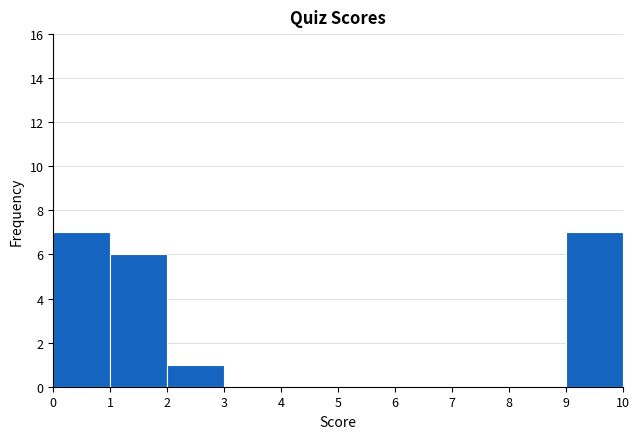

Reading left to right, list every bar in this chart as the range it spans on the x-axis followed by its height. The values are not printed on the chart, so give them approximately, as read against the axis.

0 to 1: 7
1 to 2: 6
2 to 3: 1
3 to 4: 0
4 to 5: 0
5 to 6: 0
6 to 7: 0
7 to 8: 0
8 to 9: 0
9 to 10: 7